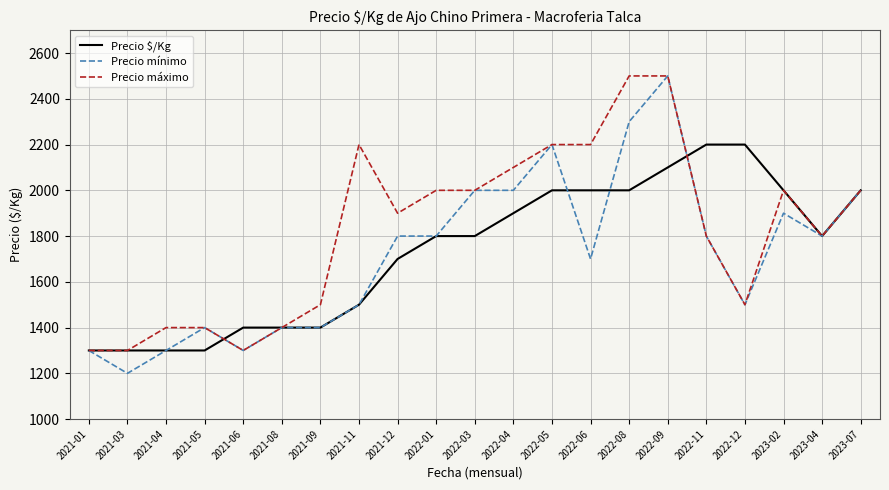

What is the difference between the second highest and second lowest values in the Precio mínimo series?

1000